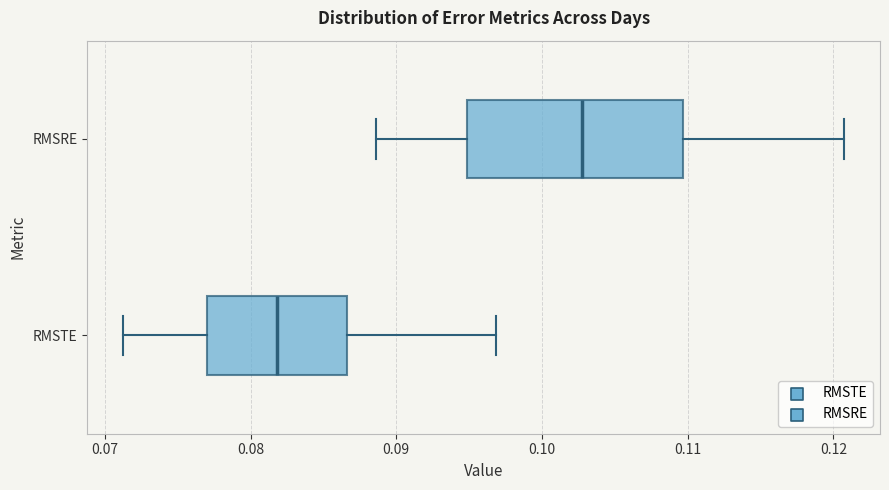

Which box's median line is the furthest to the right?

RMSRE